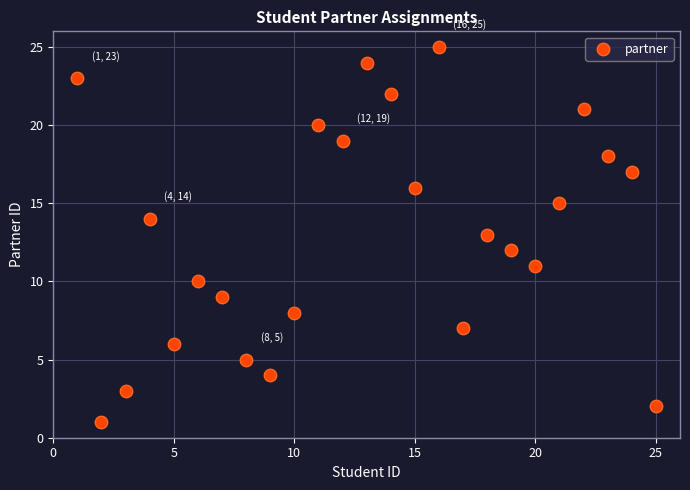

What is the range of X values (max minus min)?

24